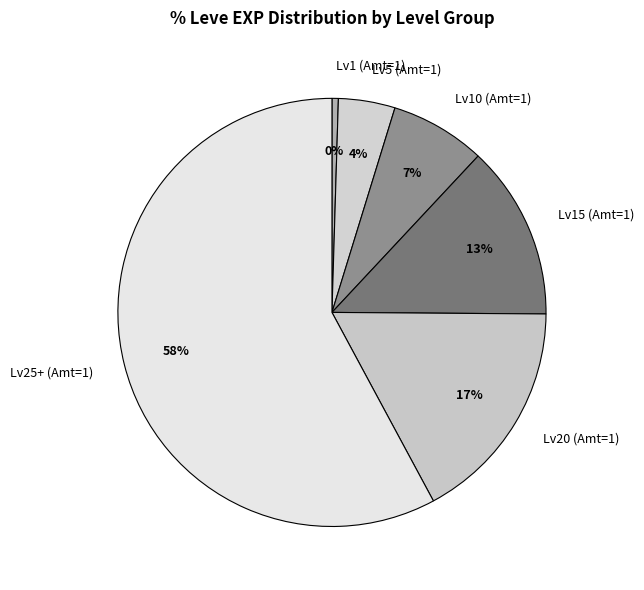

Which has a higher value, Lv5 (Amt=1) or Lv15 (Amt=1)?

Lv15 (Amt=1)